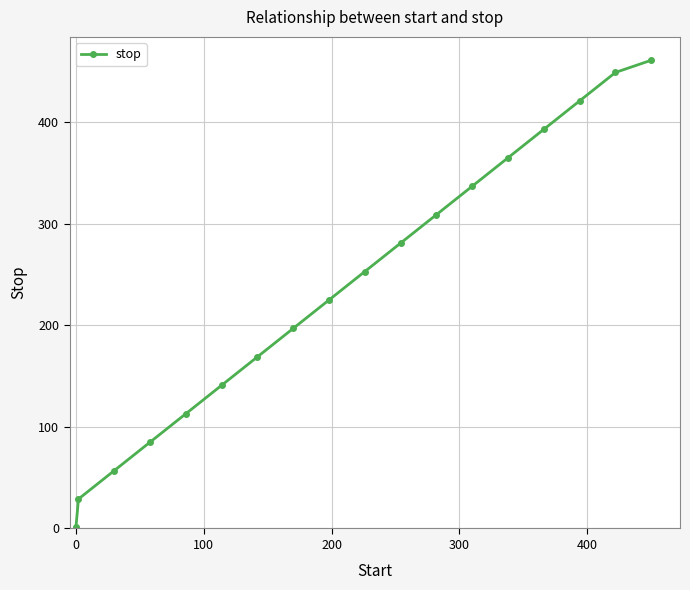

What is the value of the 15th point from the left?

393